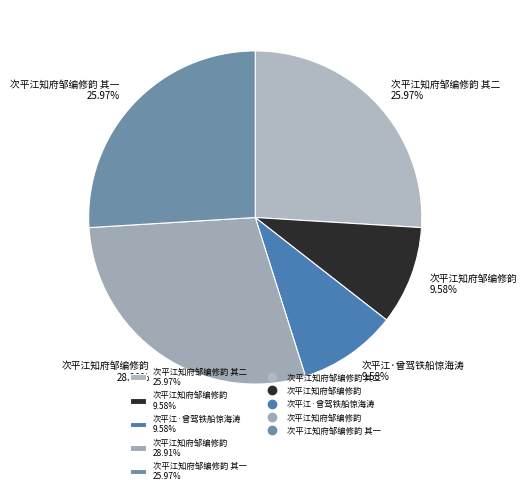

Does 次平江·曾驾铁船惊海涛 9.58% represent more than half of the total?

No